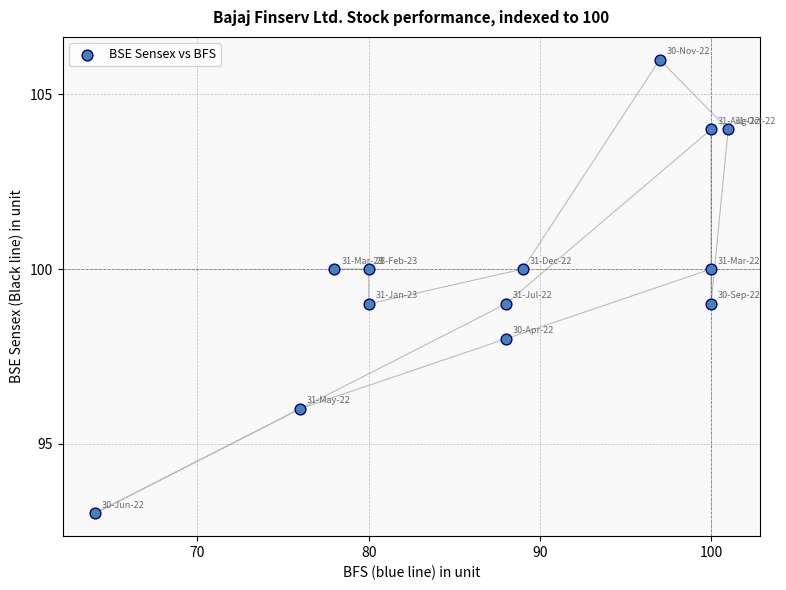

What is the range of Y values (max minus min)?

13